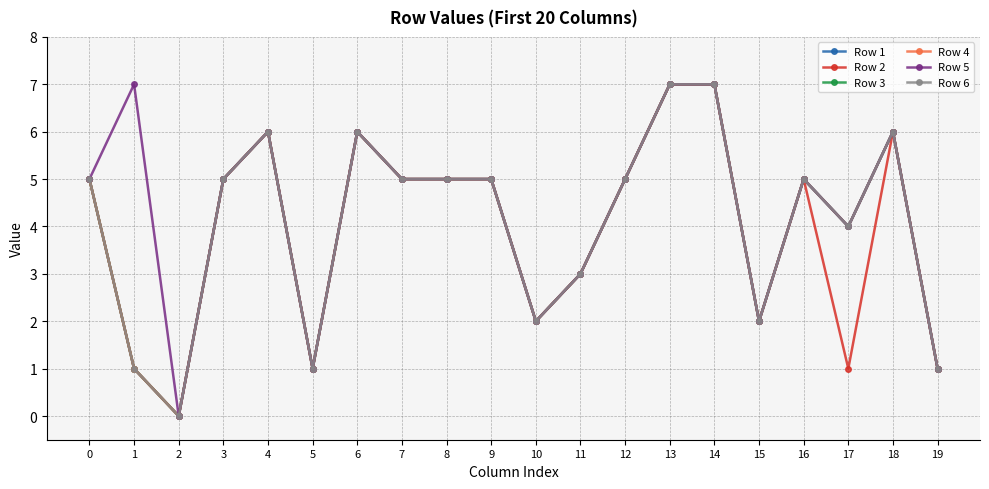

Is this an area chart (filled region under the line)?

No